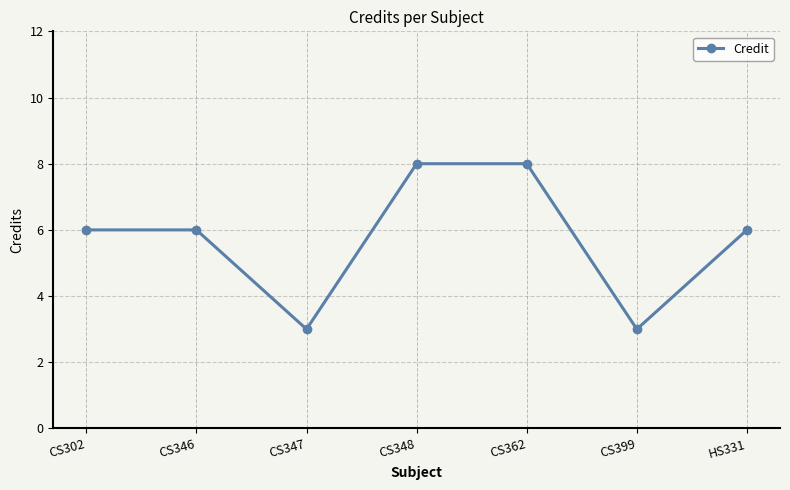

What is the label of the 1st point from the left?

CS302